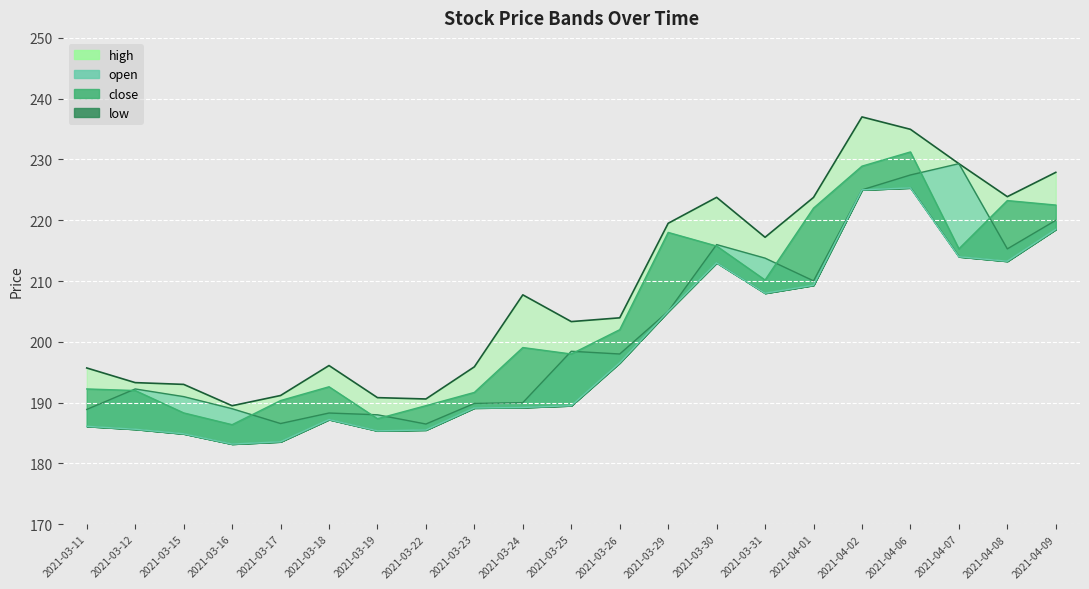

What is the average value of the close series?

204.6